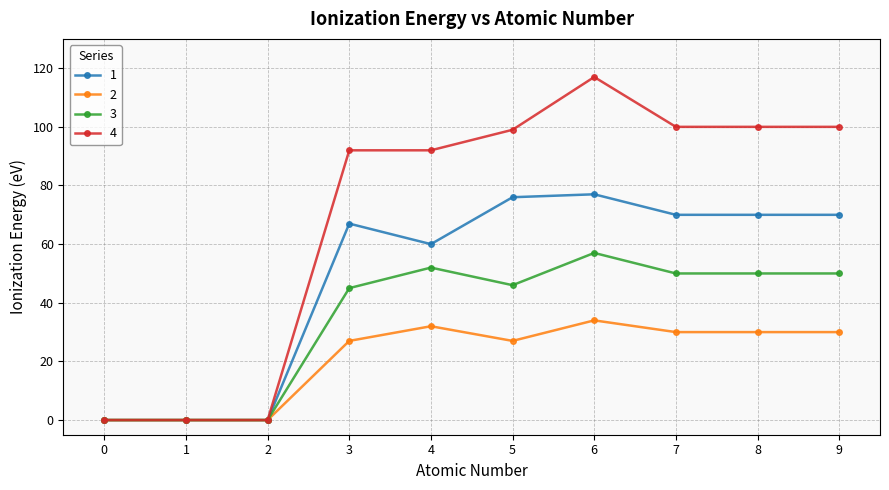

True or false: 1 has more than 1 points higher than both neighbors.

True